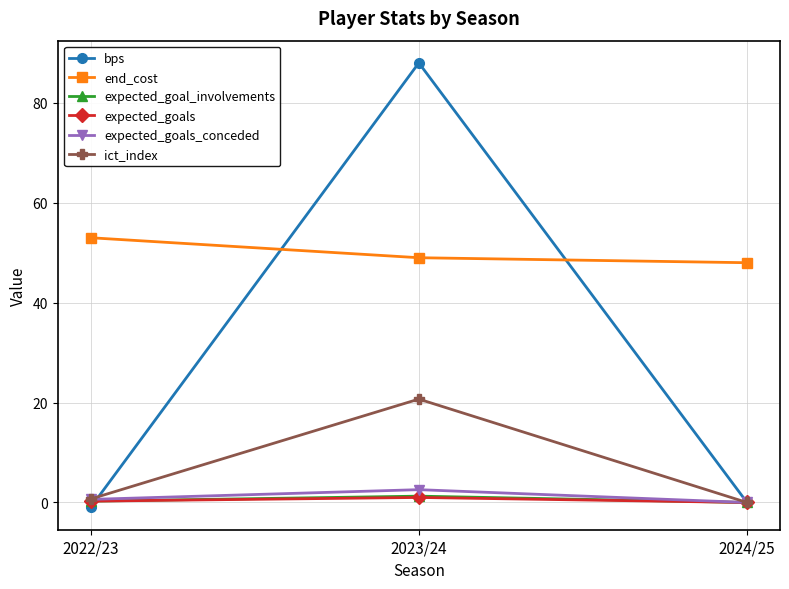

What is the sum of the ict_index values at 2022/23 and 2024/25?

0.7